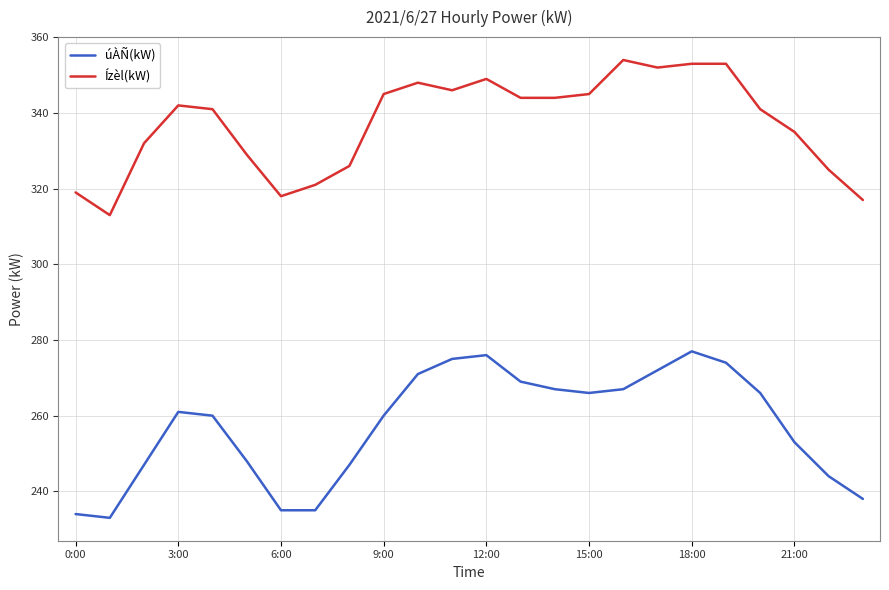

Which series has the largest total across all categories?

Ízèl(kW)